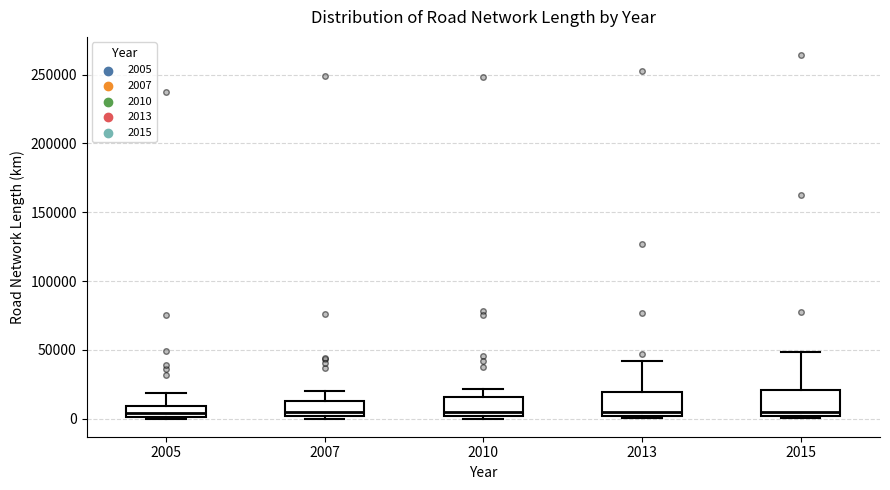

Reading left to right, read every box against the y-axis: the position of its median line, the range the box covers, and the ends of its whiskers. The values are not printed on the chart, so give them approximately, as read against the axis.

2005: median 5000, box 0 to 10000, whiskers 0 to 20000
2007: median 5000, box 0 to 15000, whiskers 0 (just below the box's lower edge) to 20000
2010: median 5000, box 0 to 15000, whiskers 0 (just below the box's lower edge) to 20000
2013: median 5000, box 0 to 20000, whiskers 0 (just below the box's lower edge) to 40000
2015: median 5000, box 0 to 20000, whiskers 0 to 50000